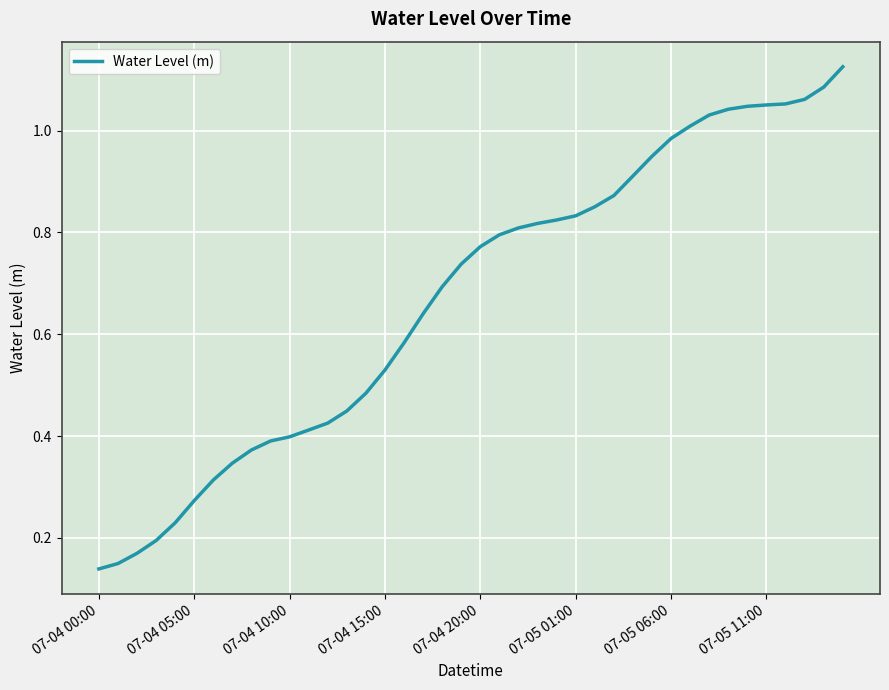

How many lines are shown in the chart?

1